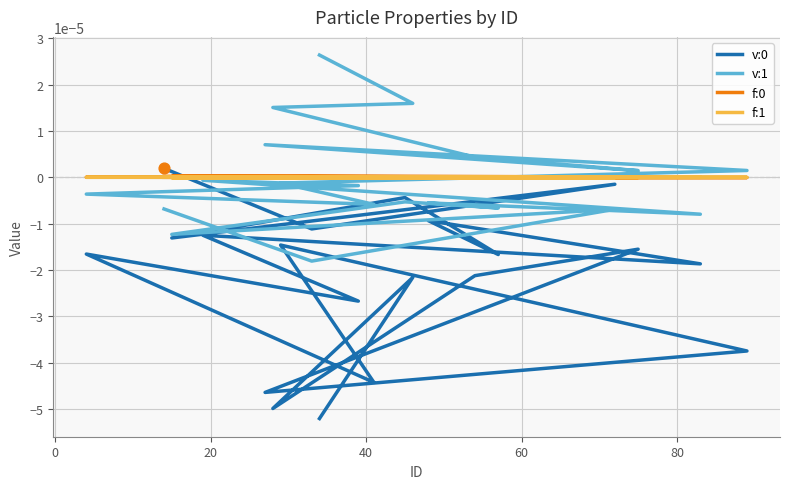

Which series has the largest total across all categories?

f:0